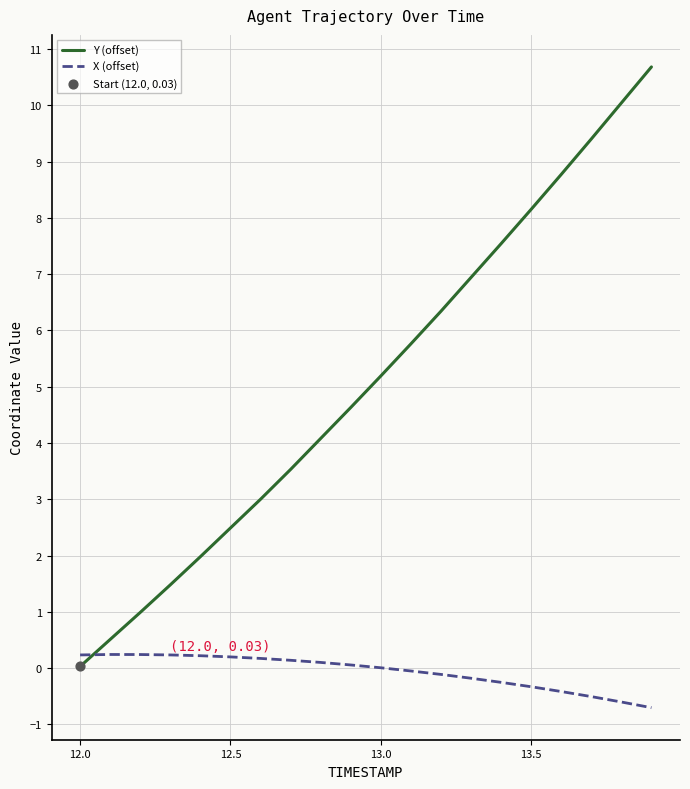

Which series has the largest total across all categories?

Y (offset)